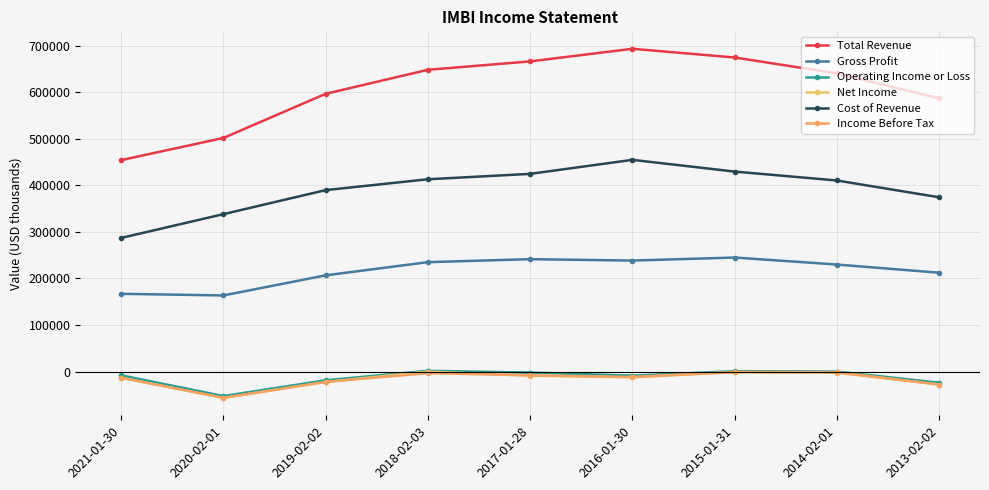

List the series in order of their peak value, highest first.

Total Revenue, Cost of Revenue, Gross Profit, Operating Income or Loss, Net Income, Income Before Tax